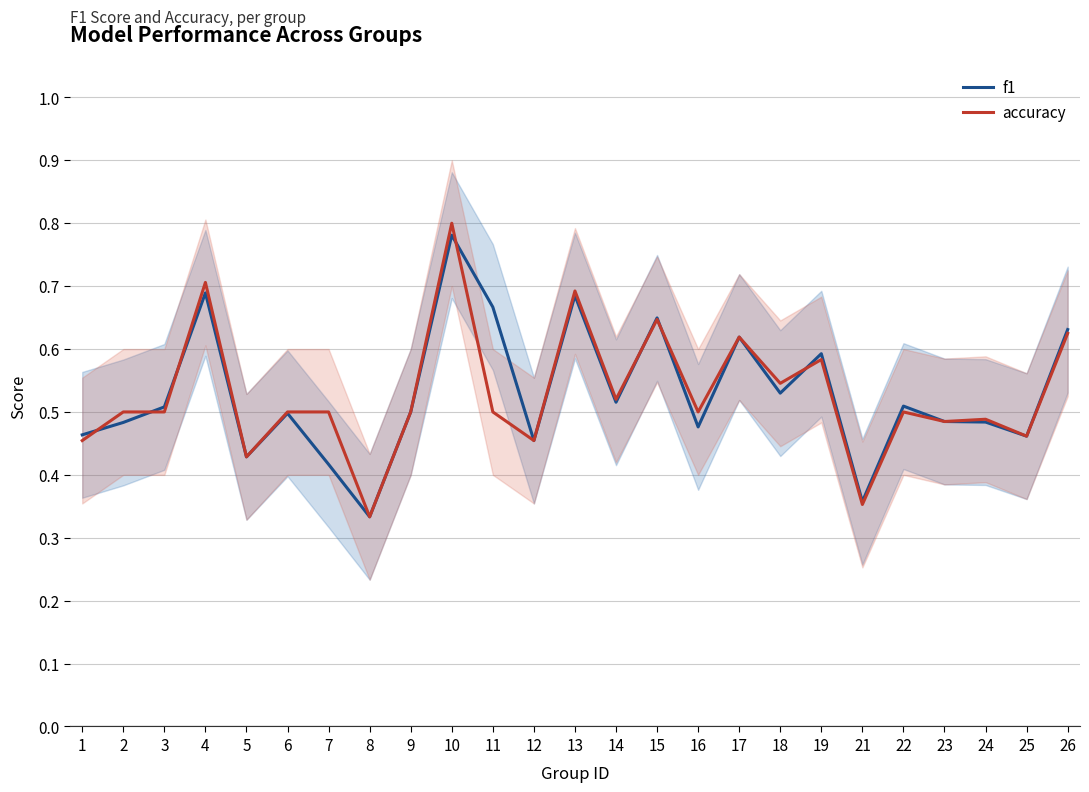

Is it true that f1 equals 0.8 at 22?

False